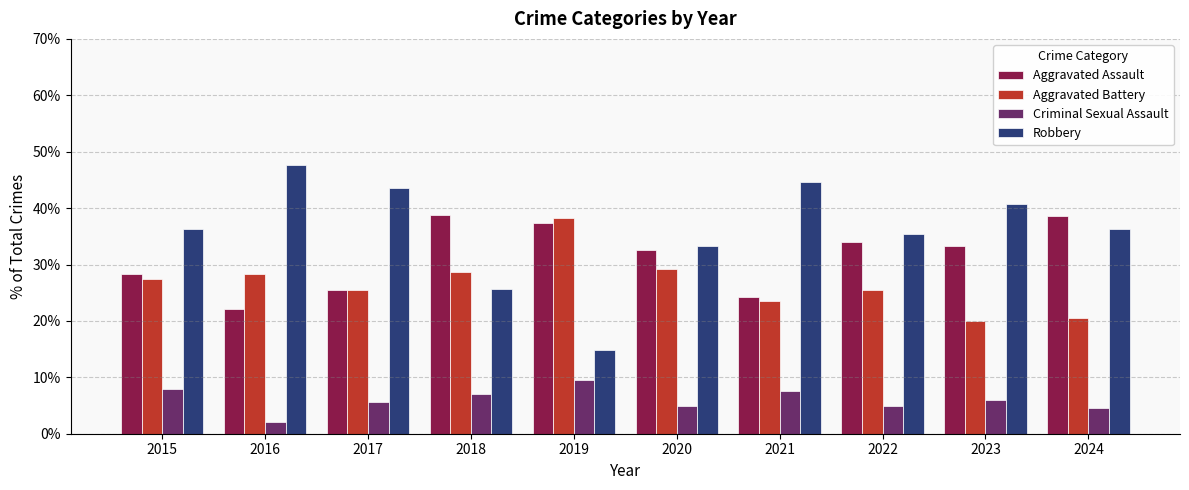

What is the difference between the Criminal Sexual Assault values at 2016 and 2019?

7.5